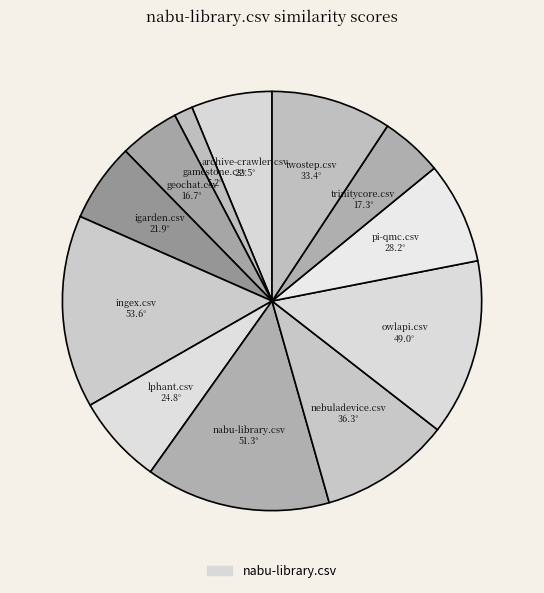

Which category has the smallest portion of the pie?

gamestone.csv